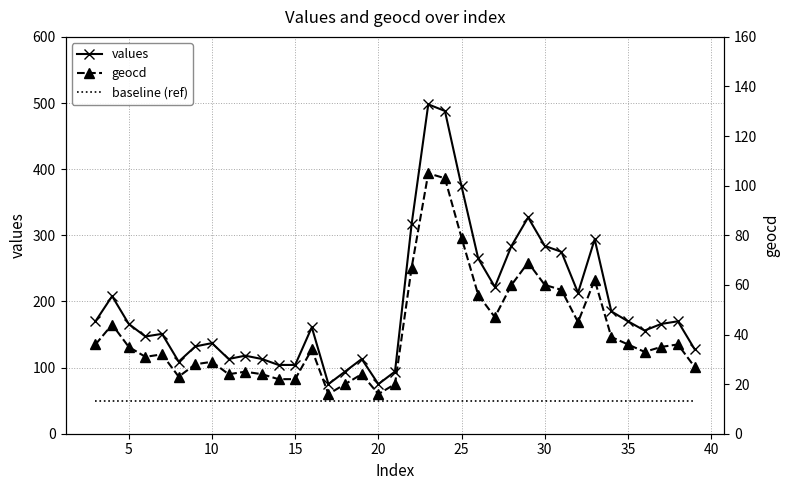

What are all the series names shown in the legend?

values, baseline (ref), geocd